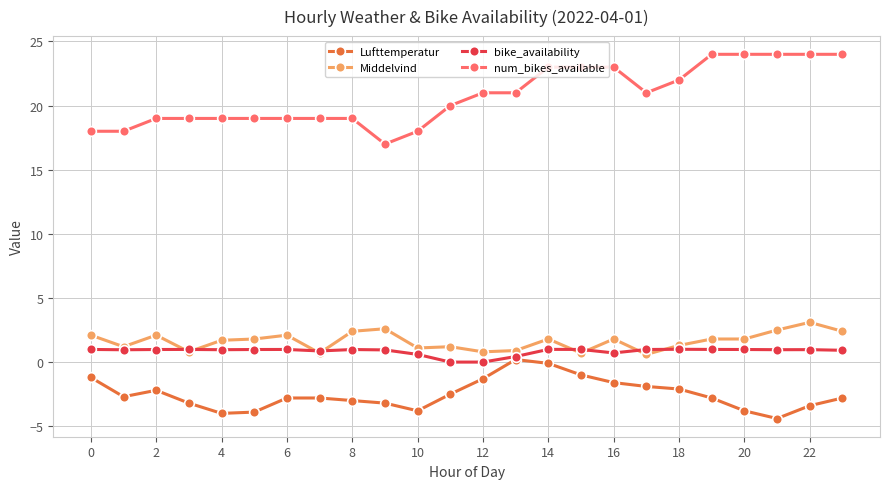

Which series has the largest total across all categories?

num_bikes_available